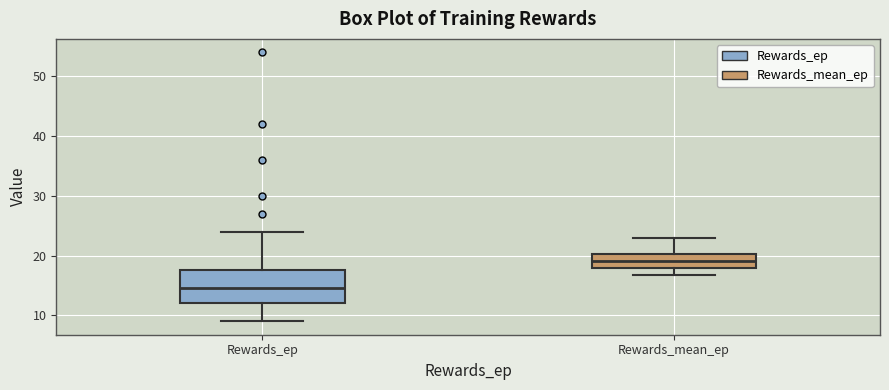

Where does the median line of the box for Rewards_ep sit on the y-axis? The values are not printed on the chart, so give them approximately, as read against the axis.

15